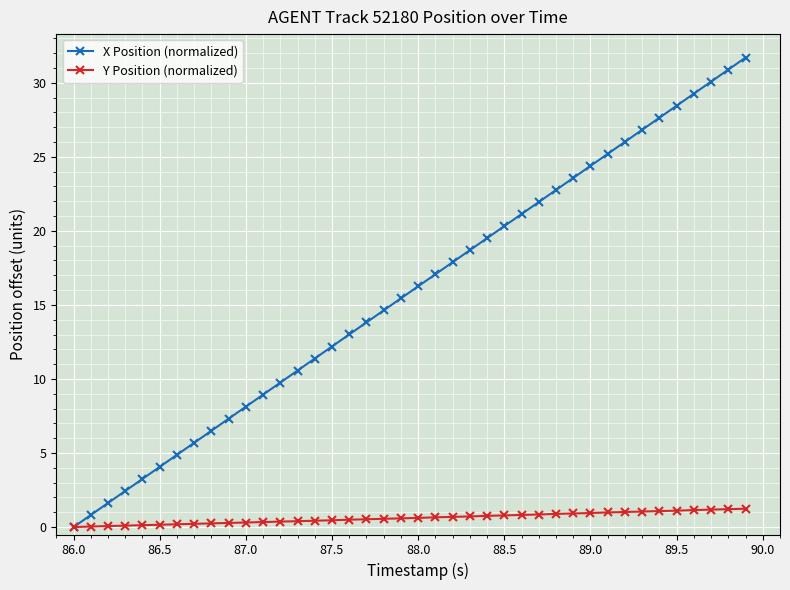

Rank the series by their average value, from lowest to highest.

Y Position (normalized), X Position (normalized)